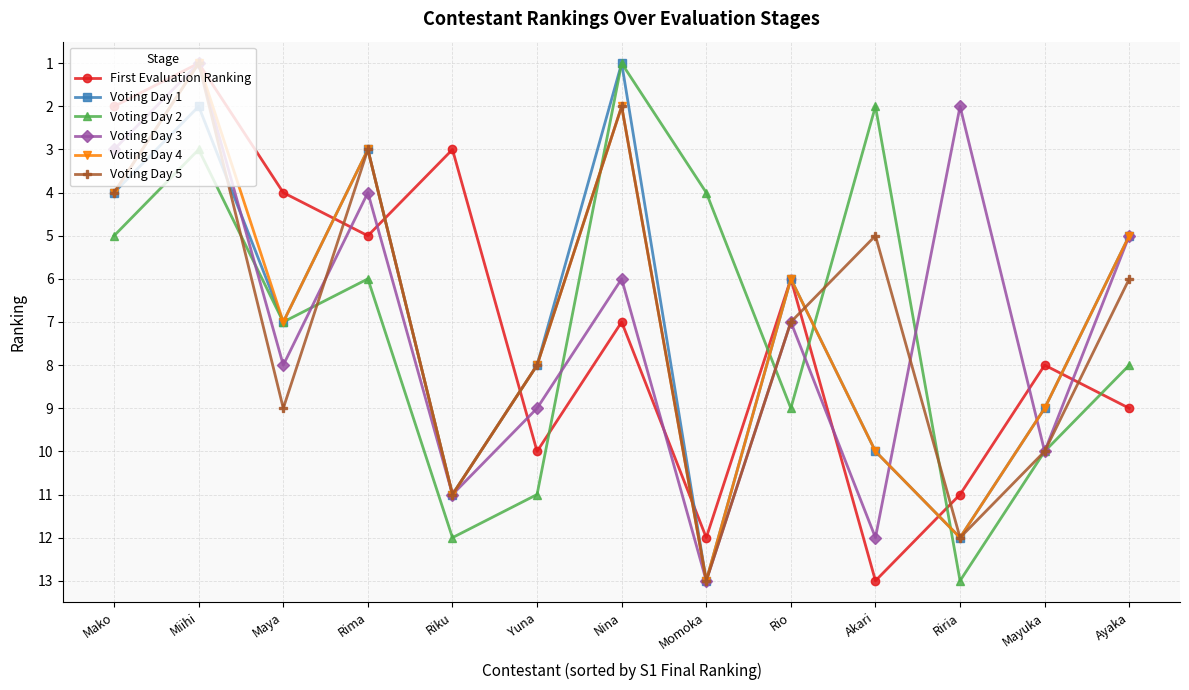

Reading right to left, transcribe all the data shown in this chart.

First Evaluation Ranking: 9	8	11	13	6	12	7	10	3	5	4	1	2
Voting Day 1: 5	9	12	10	6	13	1	8	11	3	7	2	4
Voting Day 2: 8	10	13	2	9	4	1	11	12	6	7	3	5
Voting Day 3: 5	10	2	12	7	13	6	9	11	4	8	1	3
Voting Day 4: 5	9	12	10	6	13	2	8	11	3	7	1	4
Voting Day 5: 6	10	12	5	7	13	2	8	11	3	9	1	4